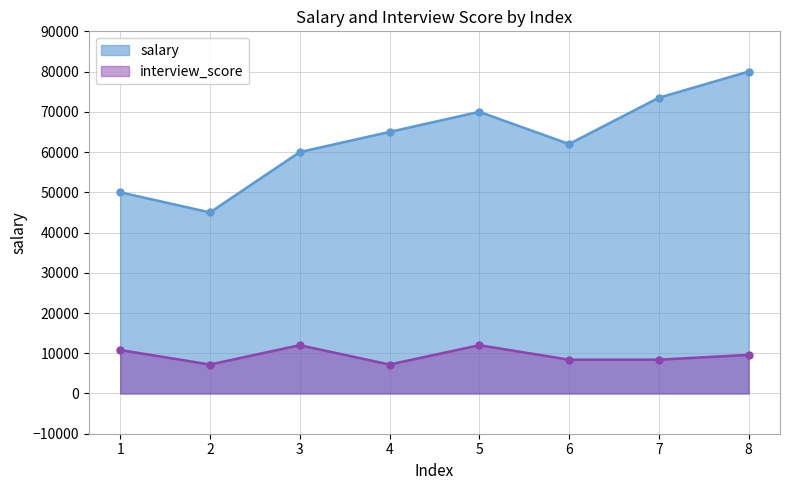

How many categories are shown in the chart?

8